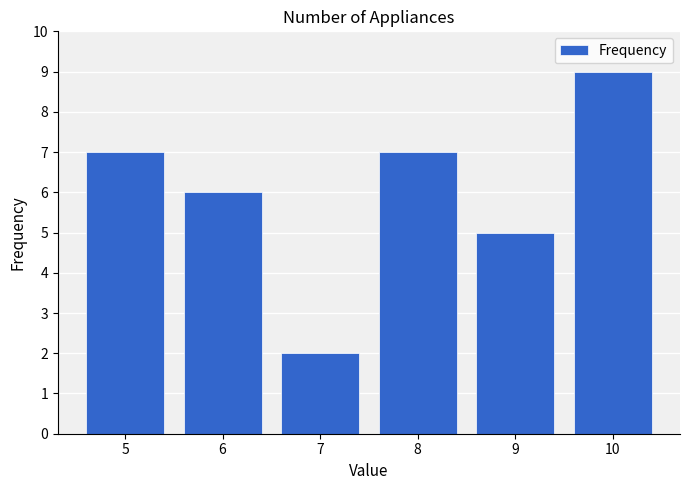

Reading right to left, transcribe all the data shown in this chart.

9	5	7	2	6	7